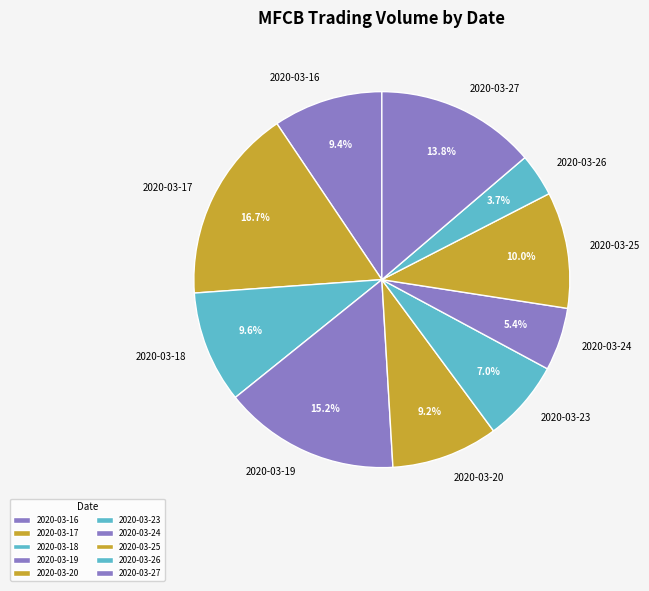

Does 2020-03-16 represent more than half of the total?

No